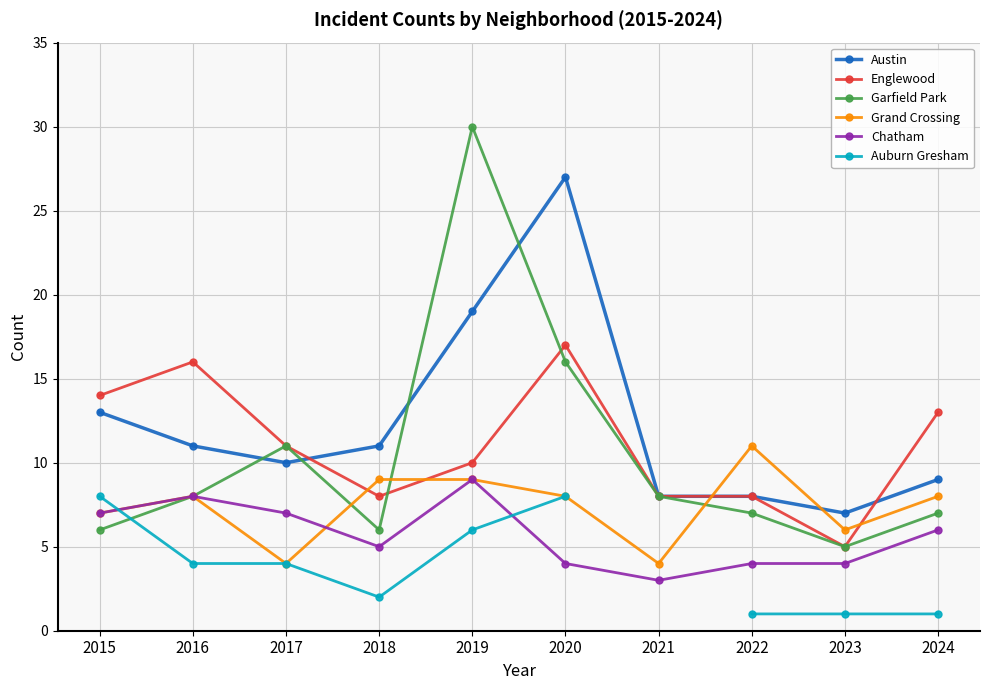

How many Auburn Gresham values are between 1 and 8?

9